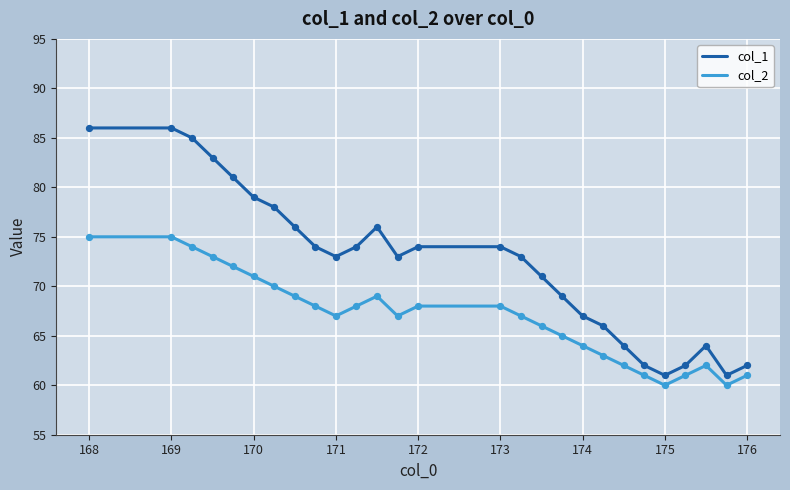

What are all the series names shown in the legend?

col_1, col_2